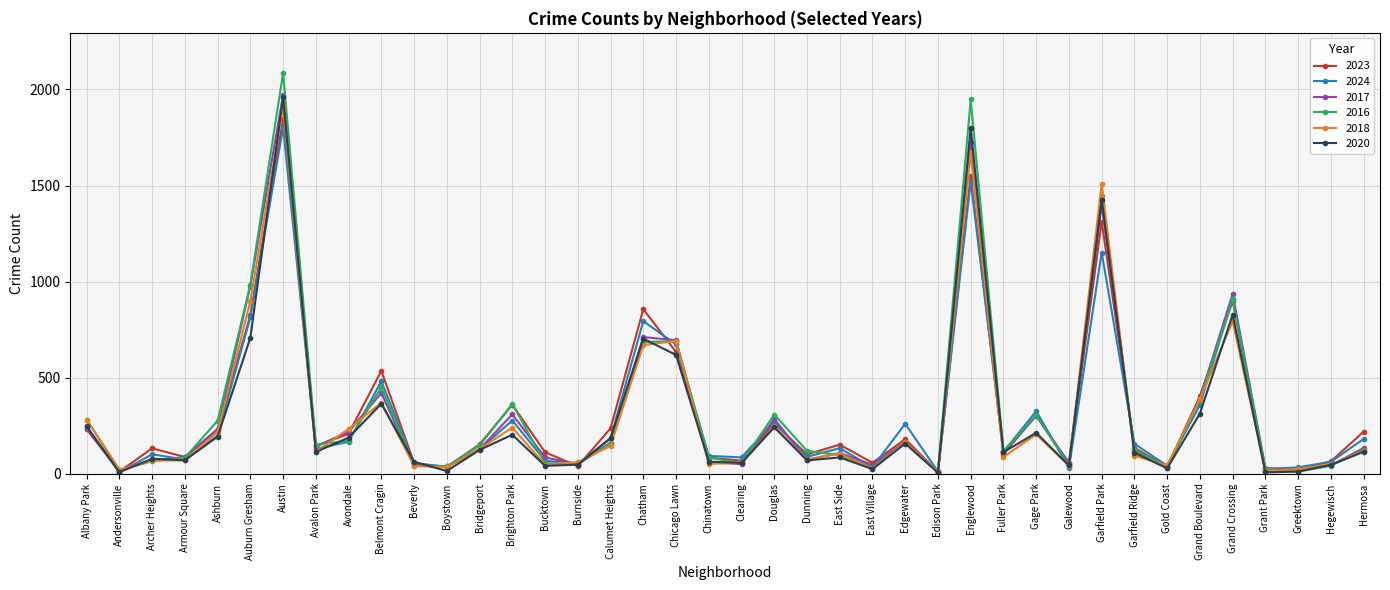

The value of 2018 at Grant Park is 15. True or false?

True